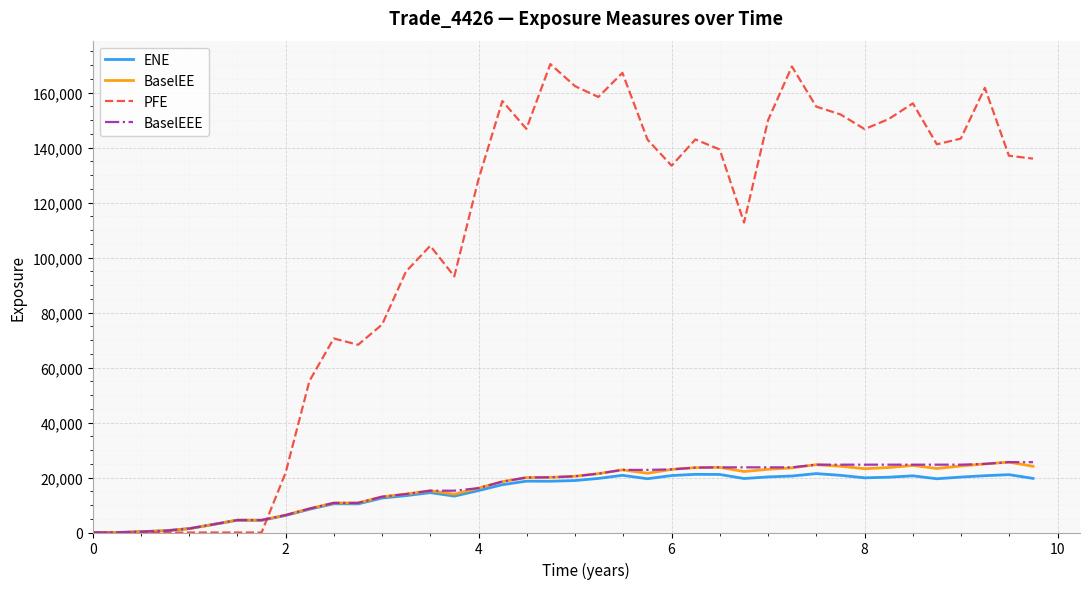

Which series has the largest total across all categories?

PFE